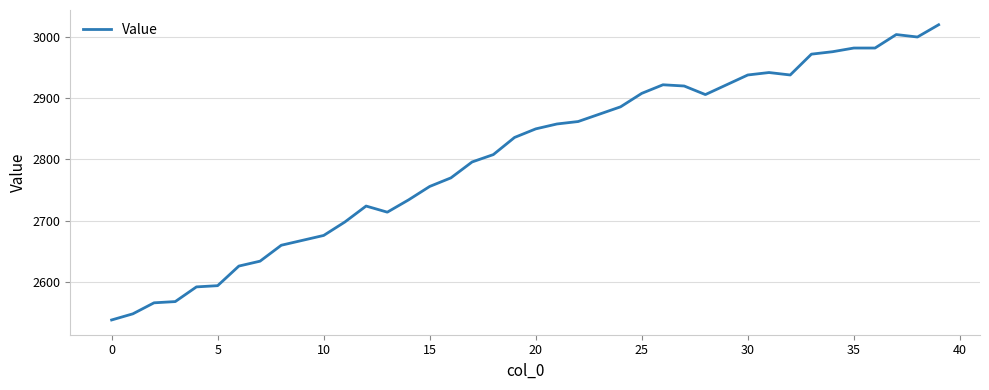

True or false: there are more than 2 points higher than both neighbors.

True